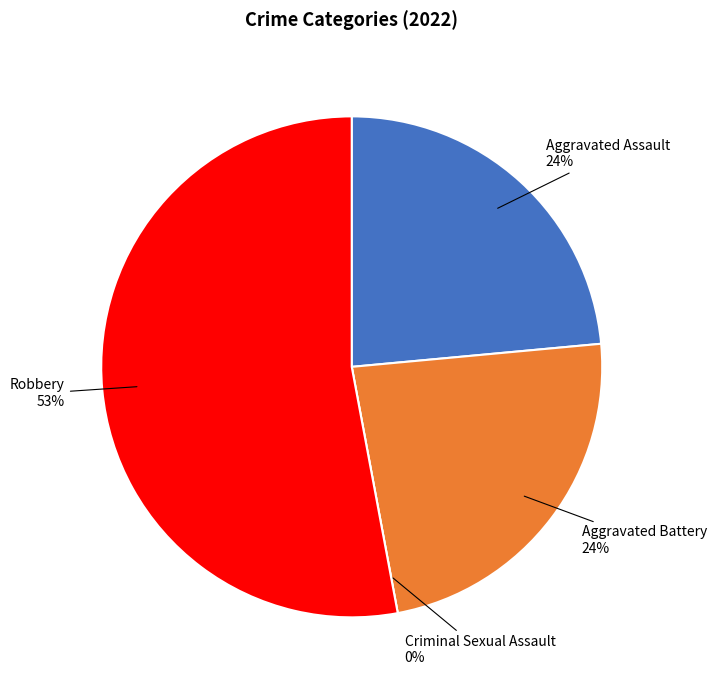

How many segments does this pie chart have?

4